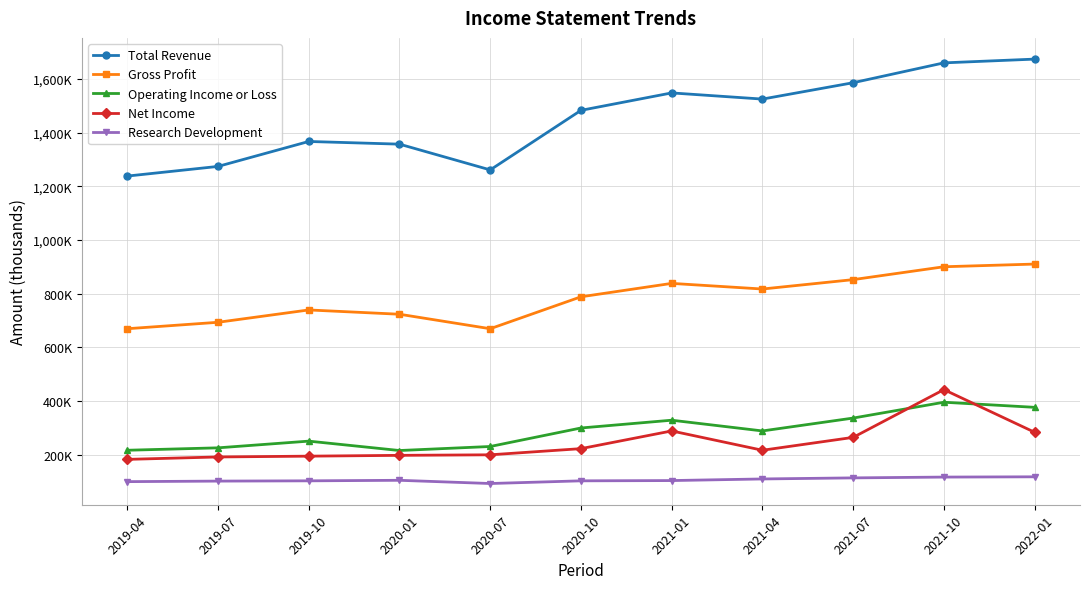

Rank the series by their maximum value, from lowest to highest.

Research Development, Operating Income or Loss, Net Income, Gross Profit, Total Revenue